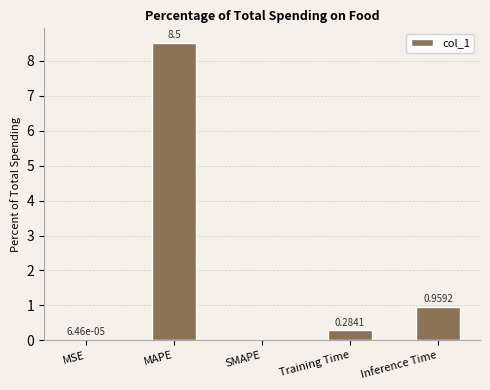

Which category has the highest value across all series?

MAPE